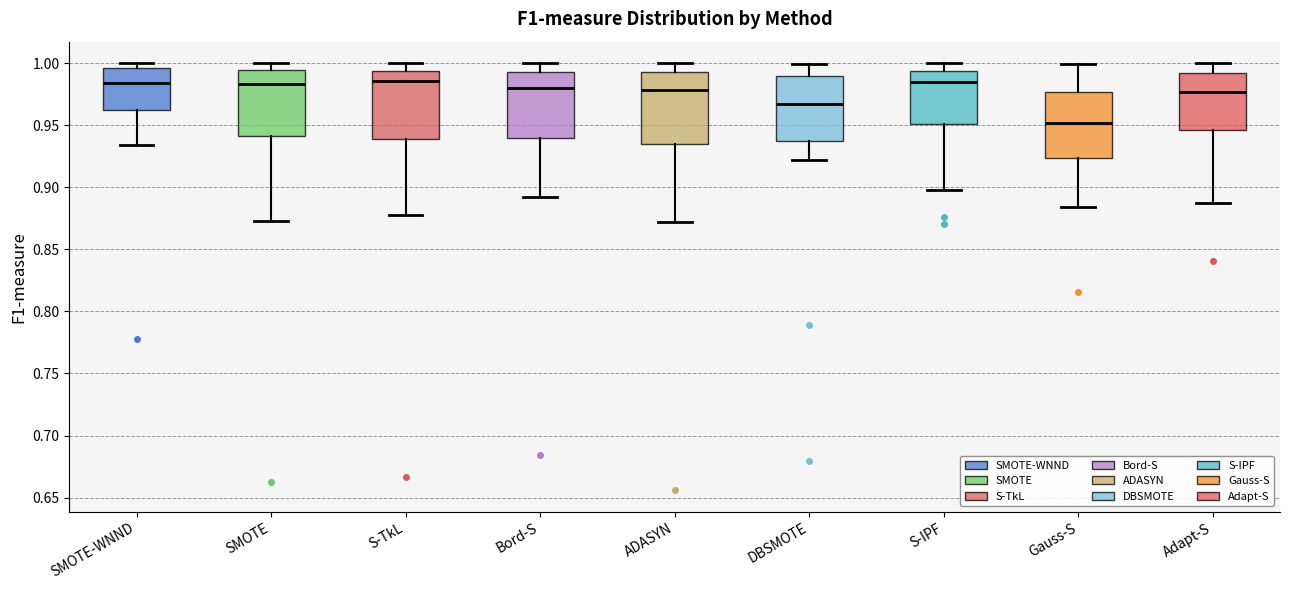

Where is the lower edge of the box for SMOTE on the y-axis? The values are not printed on the chart, so give them approximately, as read against the axis.

0.940